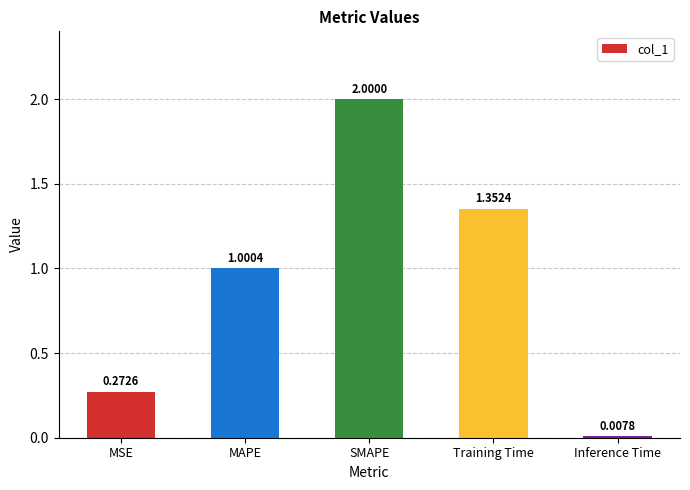

How many series are shown in this chart?

1